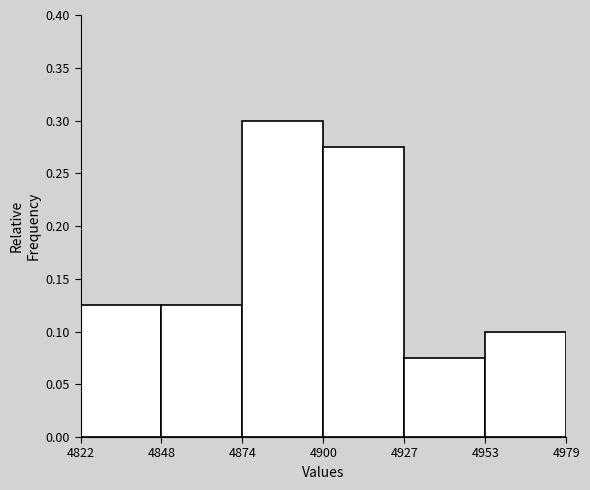

Reading left to right, list every bar in this chart as the range it spans on the x-axis followed by its height. The values are not printed on the chart, so give them approximately, as read against the axis.

4822 to 4848: 0.125
4848 to 4874: 0.125
4874 to 4900: 0.300
4900 to 4927: 0.275
4927 to 4953: 0.075
4953 to 4979: 0.100